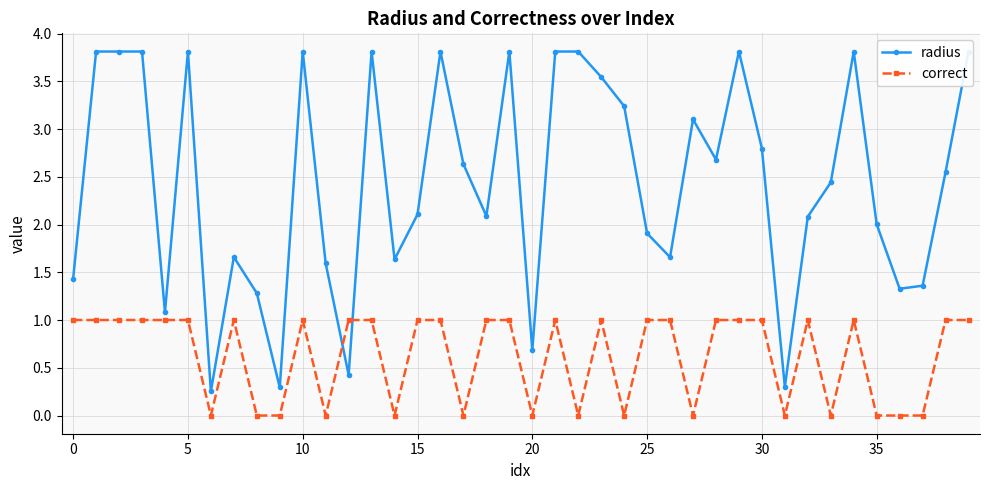

What is the difference between the second highest and second lowest values in the correct series?

1